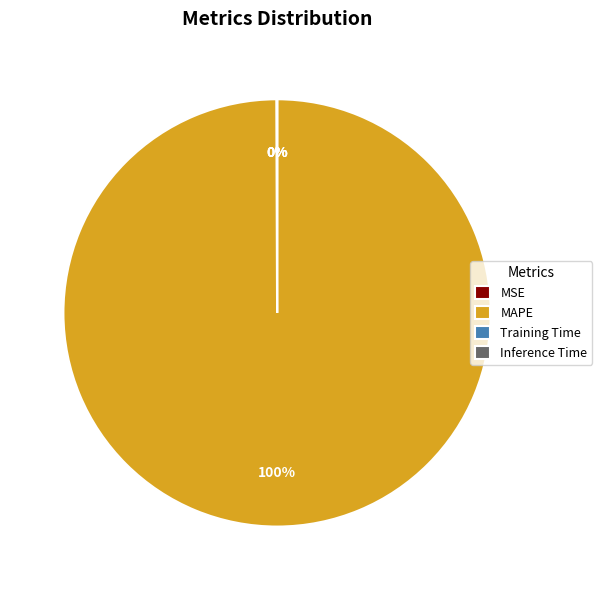

The MAPE slice represents 100% of the pie. True or false?

True